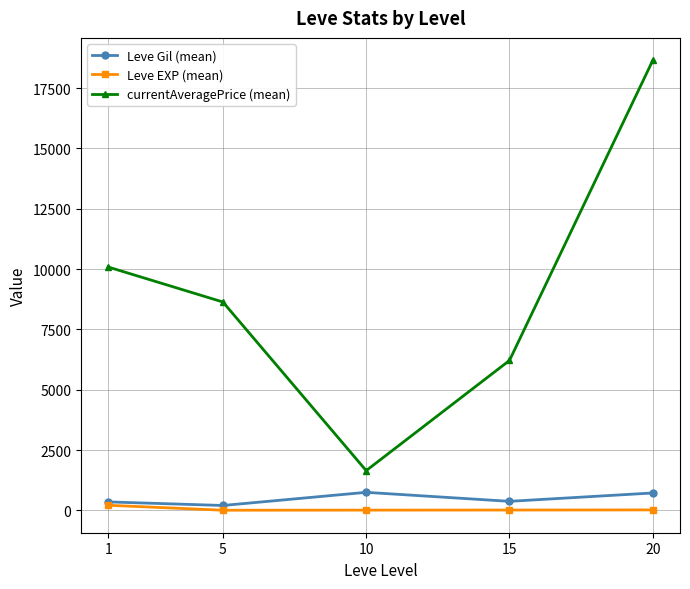

The value of currentAveragePrice (mean) at 15 is 11046.8. True or false?

False